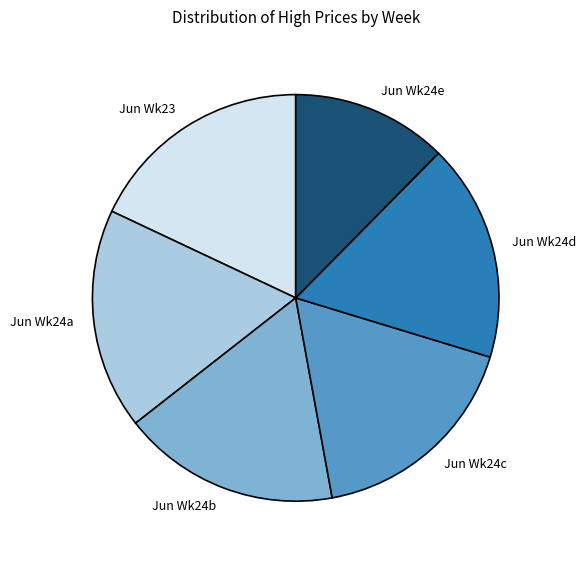

Do Jun Wk24c and Jun Wk24e together represent more than half of the pie?

No